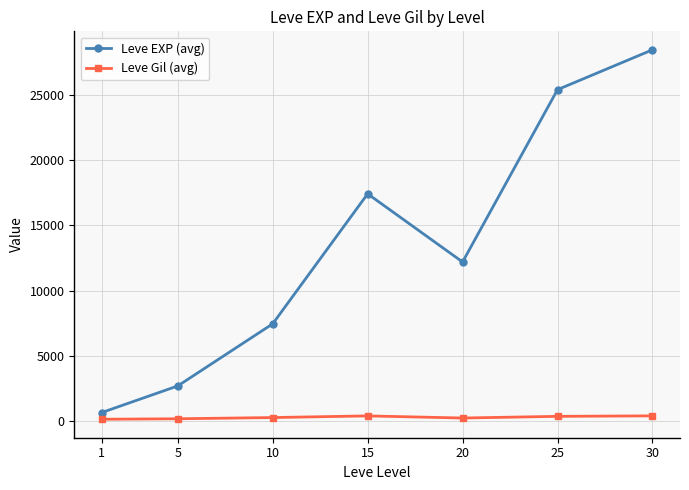

The Leve Gil (avg) series shows 370 at 15. True or false?

True